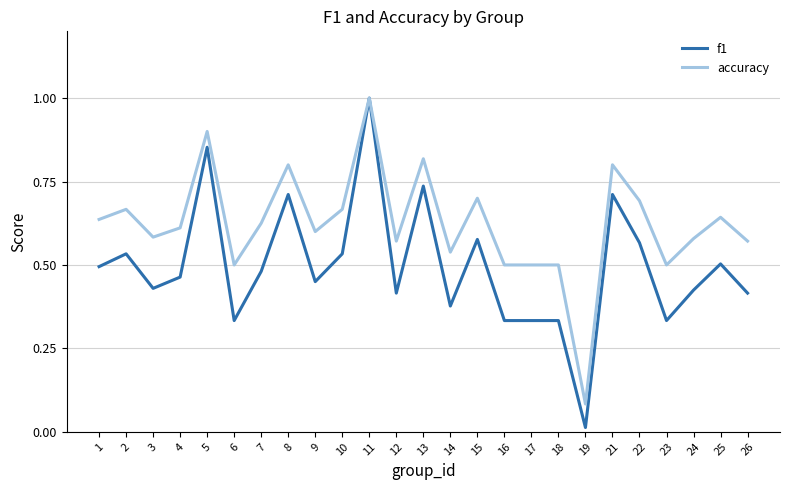

Which series has the widest spread of values?

f1